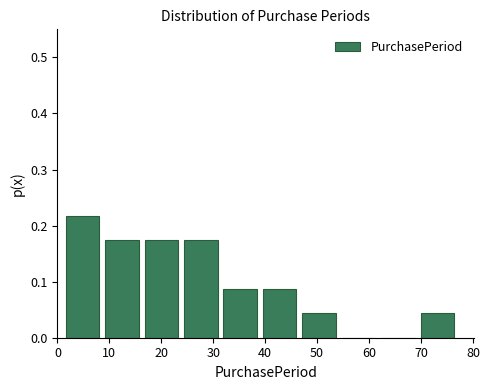

Which range on the x-axis has the tallest bar?

1.0 to 8.6